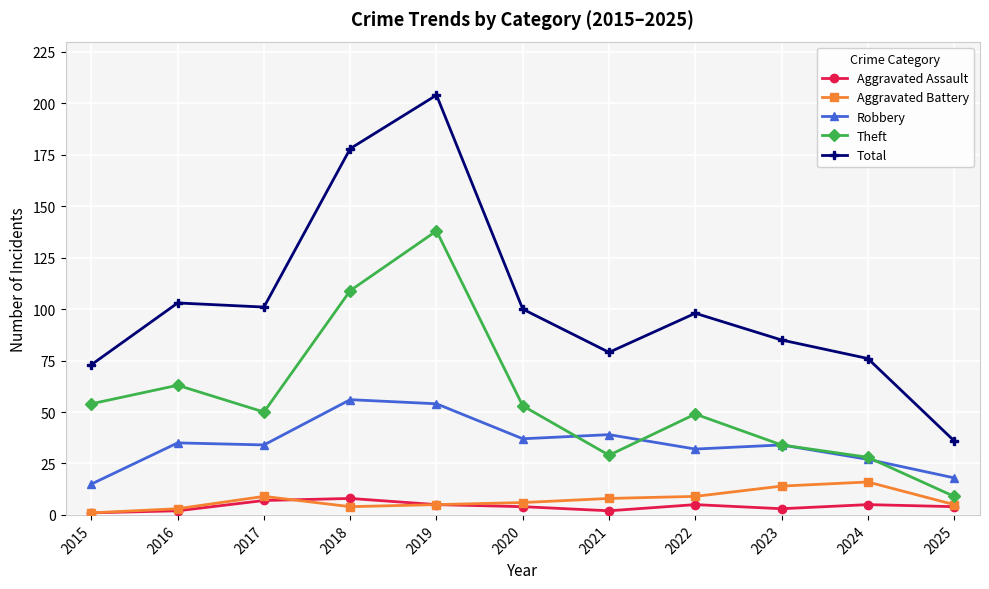

True or false: Robbery has more than 2 interior local peaks.

True